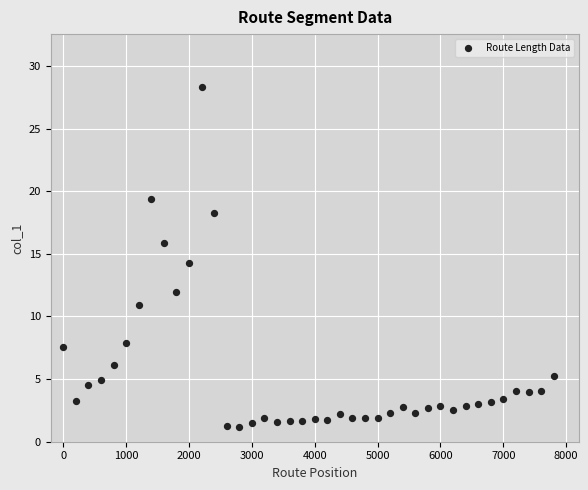

What is the range of Y values (max minus min)?

27.1